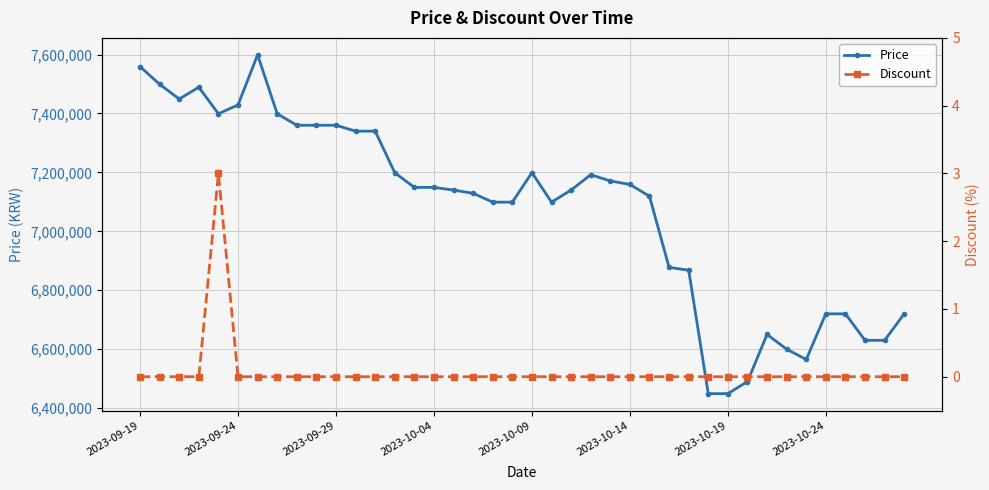

Reading right to left, list all the values displayed in this chart.

Price: 6720000	6630000	6630000	6720000	6720000	6565000	6600000	6650000	6490000	6449000	6449000	6868000	6877500	7119000	7159000	7171000	7192000	7140000	7099000	7199000	7099000	7099000	7129000	7140000	7149000	7149000	7199000	7340000	7340000	7360000	7360000	7360000	7399000	7599000	7429000	7399000	7489000	7449000	7499000	7559000
Discount: 0	0	0	0	0	0	0	0	0	0	0	0	0	0	0	0	0	0	0	0	0	0	0	0	0	0	0	0	0	0	0	0	0	0	0	3	0	0	0	0